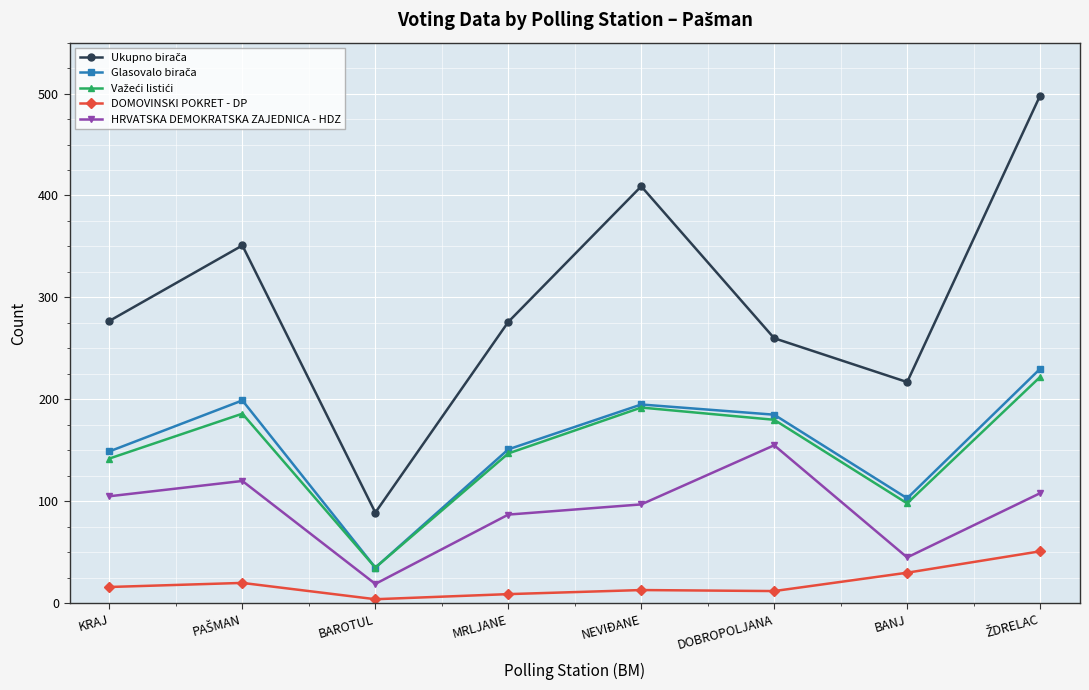

True or false: HRVATSKA DEMOKRATSKA ZAJEDNICA - HDZ and DOMOVINSKI POKRET - DP cross at least once.

False